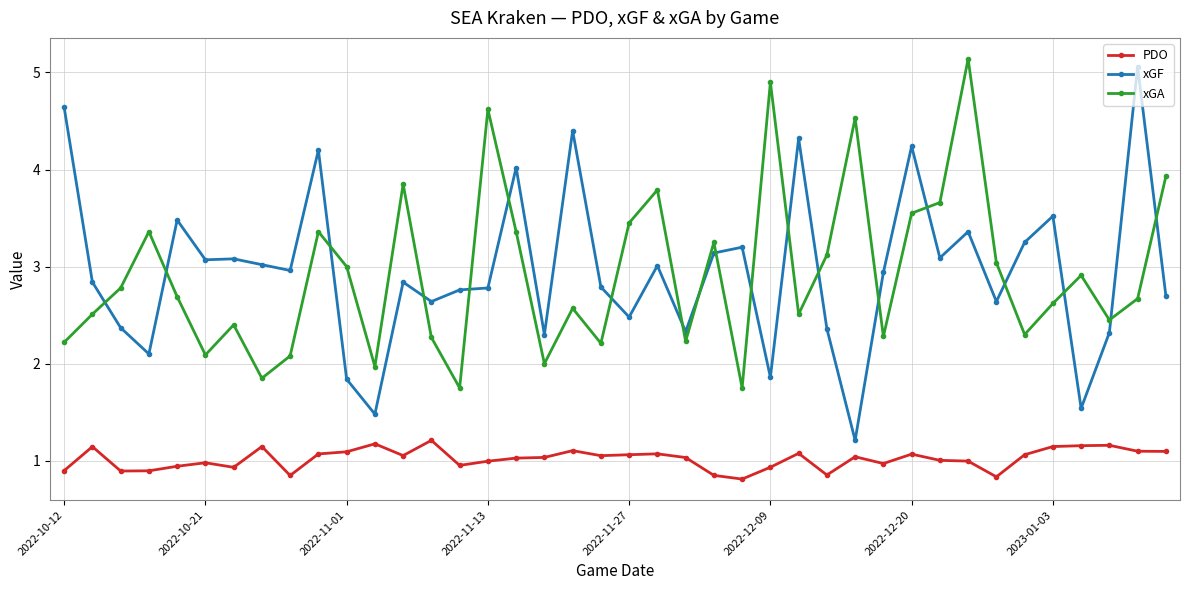

At how many categories does at least one series exceed 4?

11